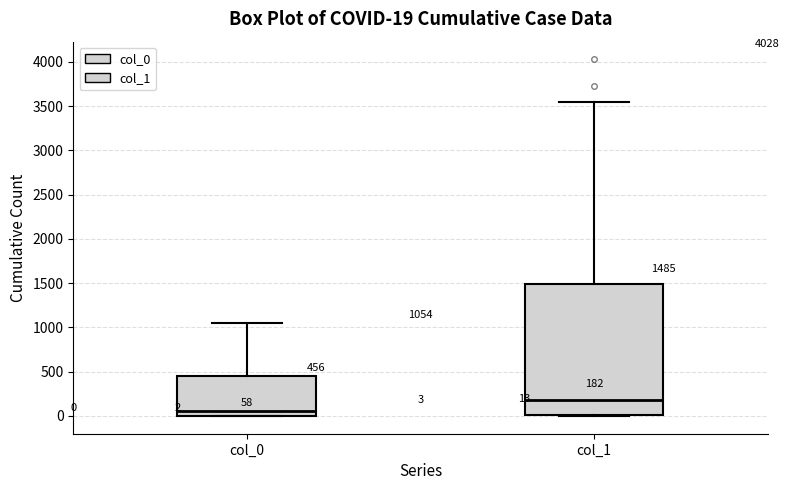

Which box's median line is the lowest?

col_0